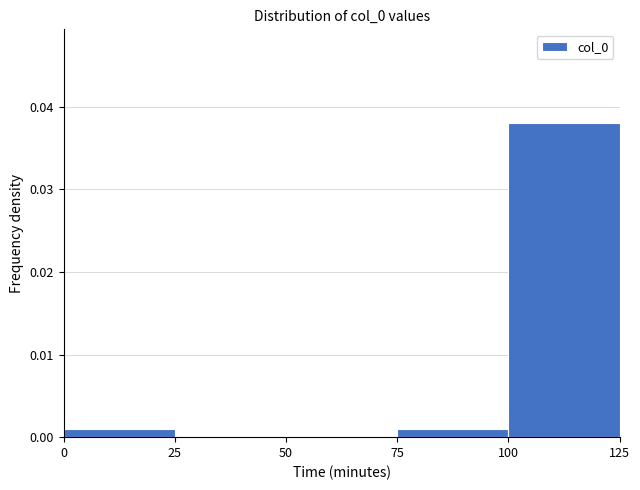

Over which range of the x-axis is the bar tallest?

100 to 125